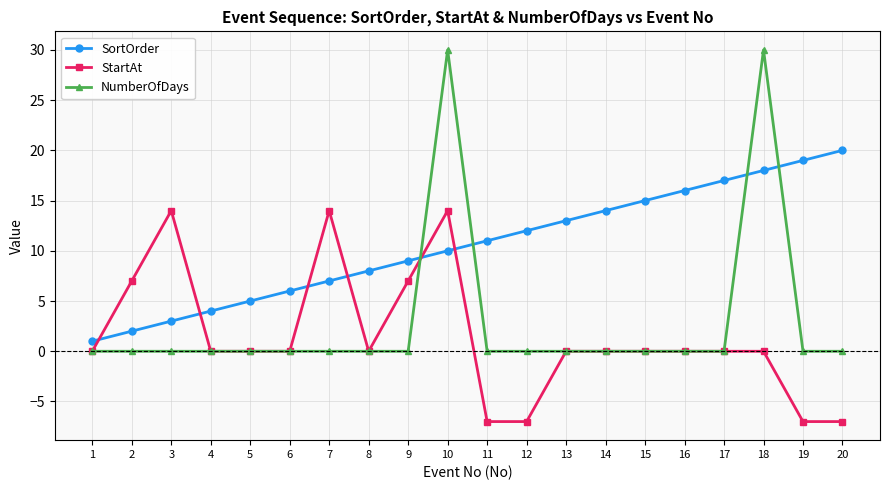

List the labels in order of SortOrder value, smallest first.

1, 2, 3, 4, 5, 6, 7, 8, 9, 10, 11, 12, 13, 14, 15, 16, 17, 18, 19, 20